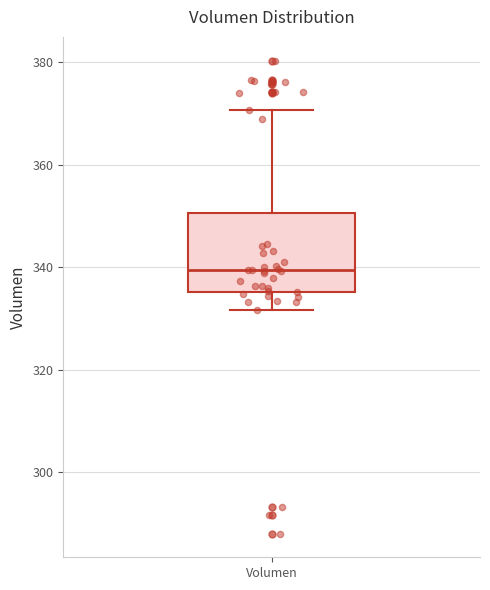

Read this box plot against the y-axis: the position of the median line, the range covered by the box, and the ends of both whiskers. The values are not printed on the chart, so give them approximately, as read against the axis.

median 340, box 336 to 350, whiskers 332 to 370